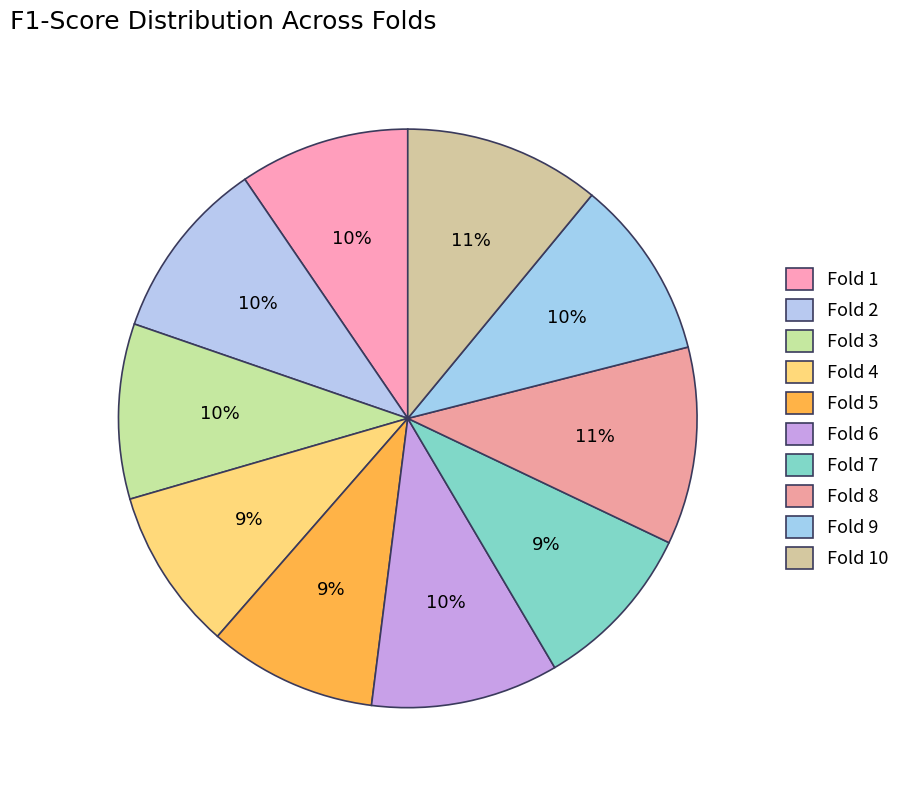

How many segments does this pie chart have?

10